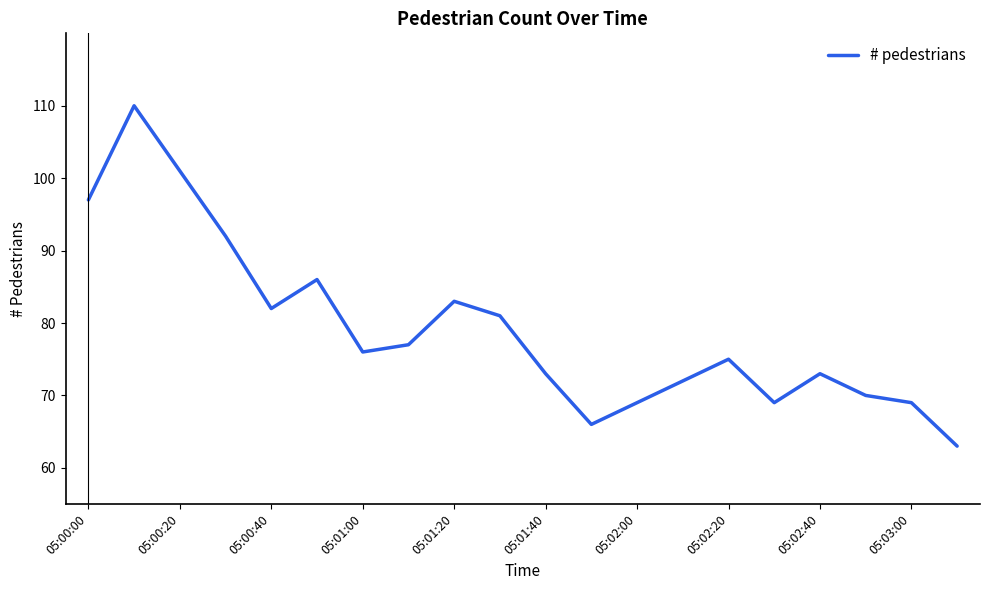

Reading left to right, list all the values displayed in this chart.

97	110	101	92	82	86	76	77	83	81	73	66	69	72	75	69	73	70	69	63